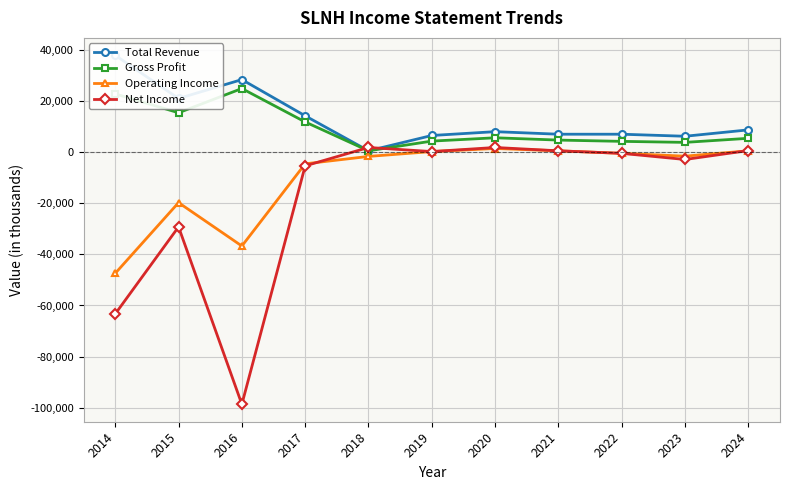

What is the sum of the Operating Income values at 2016 and 2018?

-38300